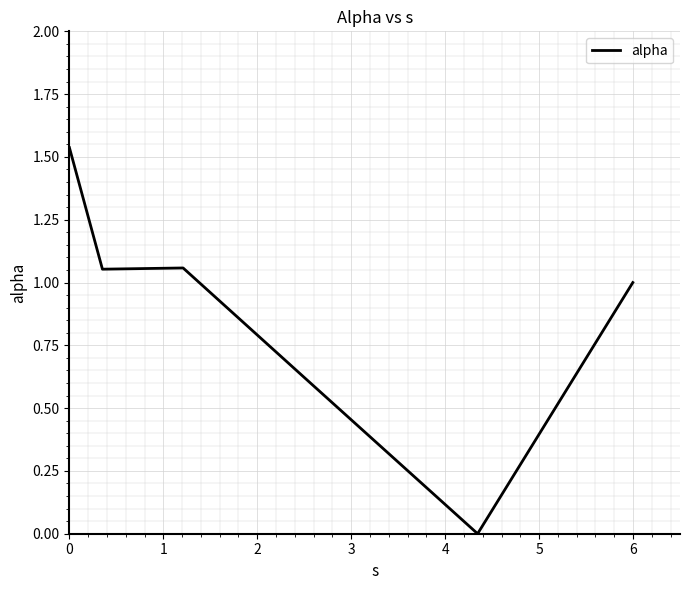

What is the sum of all values?

5.3